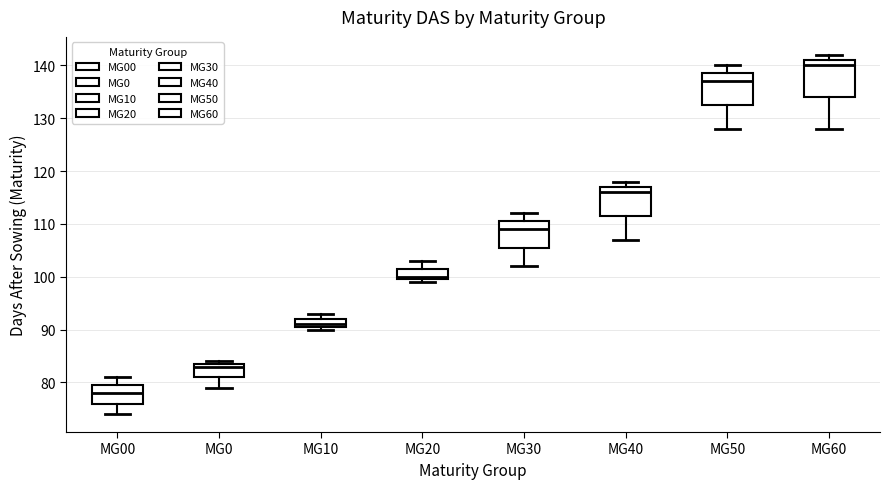

Where is the upper edge of the box for MG10 on the y-axis? The values are not printed on the chart, so give them approximately, as read against the axis.

92